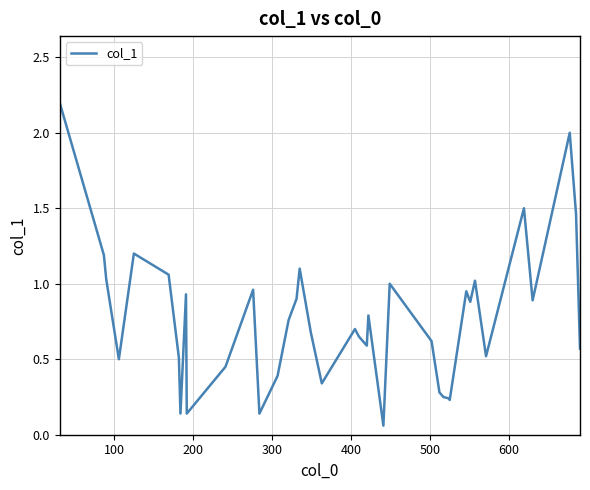

How many lines are shown in the chart?

1